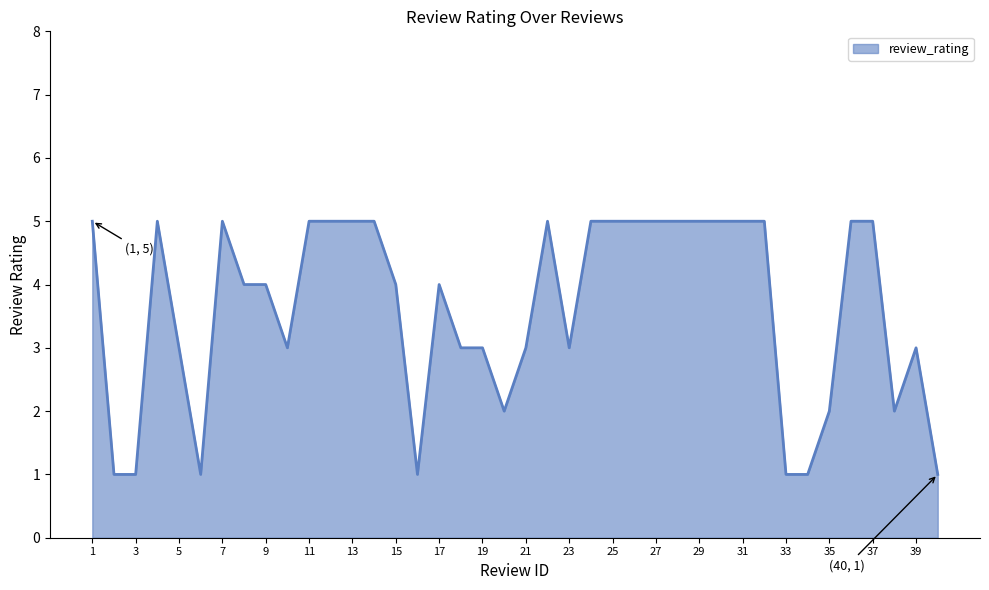

What is the maximum value shown in the chart?

5